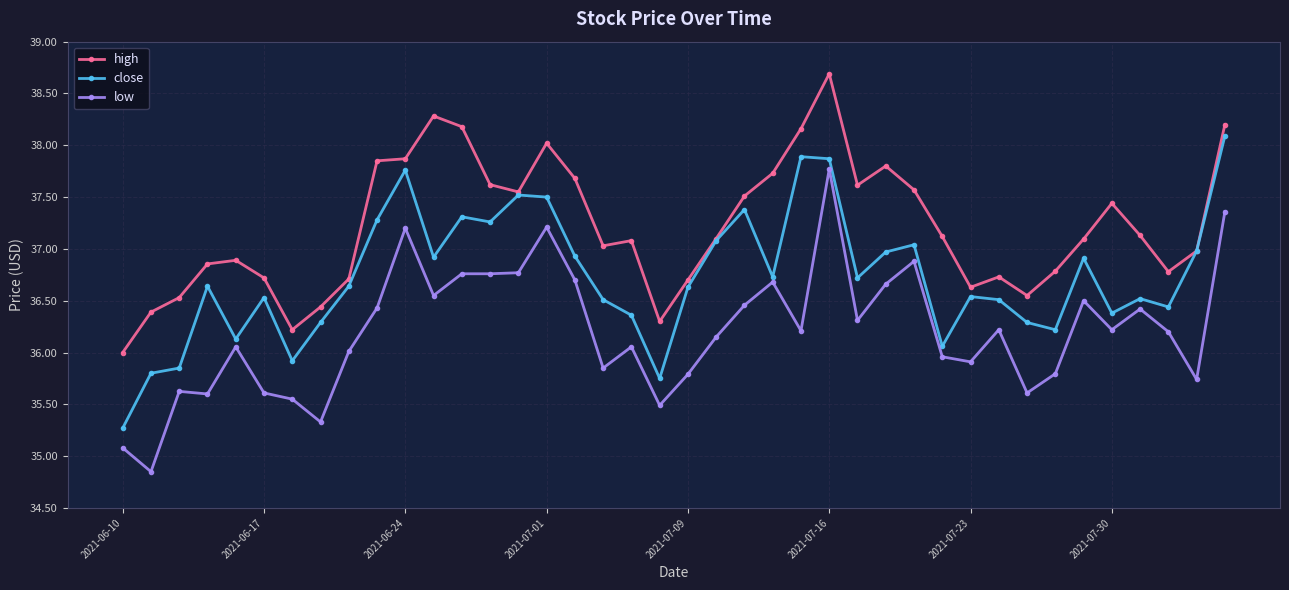

True or false: high and low intersect in this chart.

False